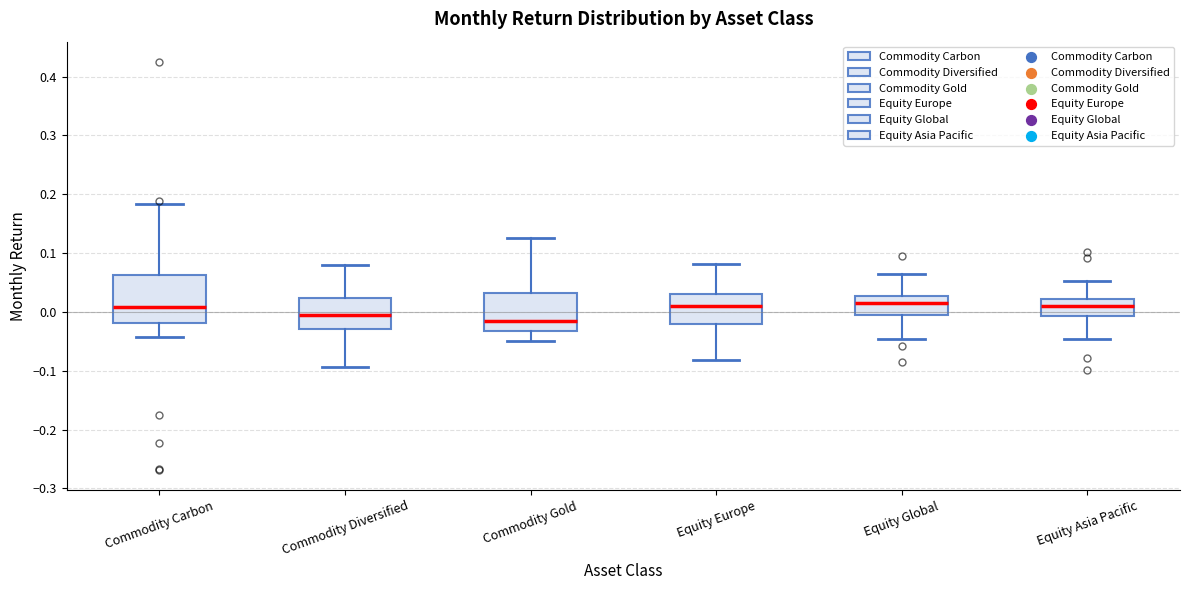

Reading left to right, read every box against the y-axis: the position of its median line, the range the box covers, and the ends of its whiskers. The values are not printed on the chart, so give them approximately, as read against the axis.

Commodity Carbon: median 0.01, box -0.02 to 0.06, whiskers -0.04 to 0.18
Commodity Diversified: median -0.01, box -0.03 to 0.02, whiskers -0.09 to 0.08
Commodity Gold: median -0.01, box -0.03 to 0.03, whiskers -0.05 to 0.13
Equity Europe: median 0.01, box -0.02 to 0.03, whiskers -0.08 to 0.08
Equity Global: median 0.01, box 0.00 to 0.03, whiskers -0.05 to 0.06
Equity Asia Pacific: median 0.01, box -0.01 to 0.02, whiskers -0.05 to 0.05